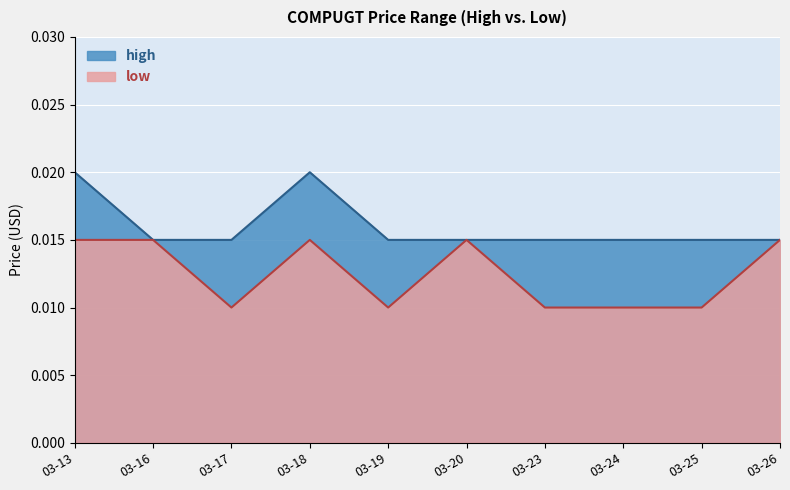

How many interior local peaks does the high series have?

1